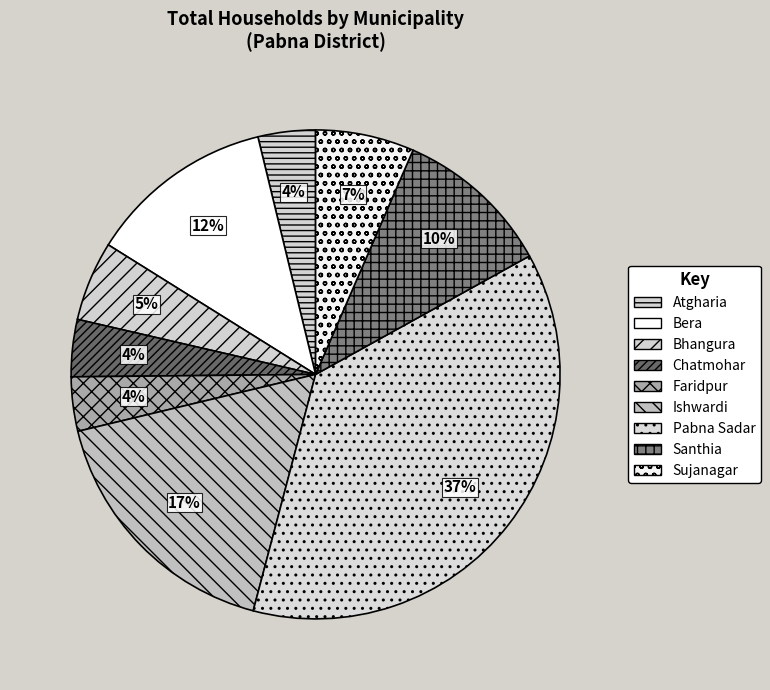

Is it true that Ishwardi is 6% of the pie?

False